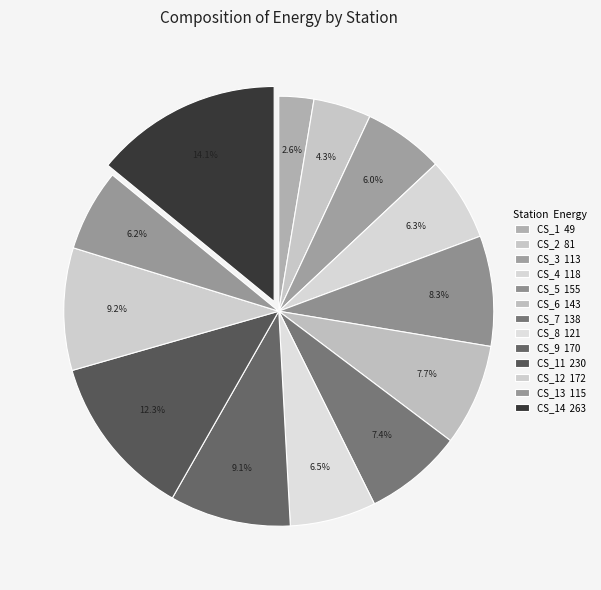

Rank the categories by value from lowest to highest.

CS_1, CS_2, CS_3, CS_13, CS_4, CS_8, CS_7, CS_6, CS_5, CS_9, CS_12, CS_11, CS_14